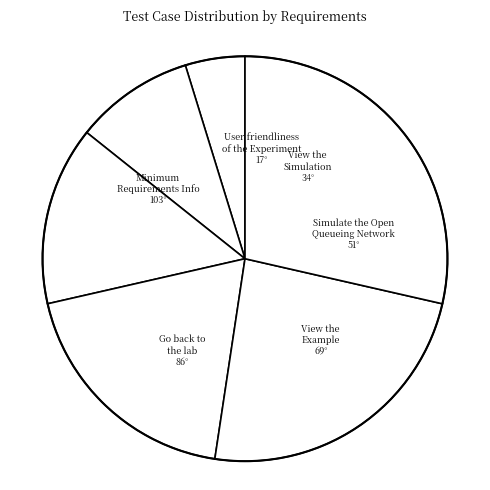

Which slice is the smallest?

User friendliness of the Experiment